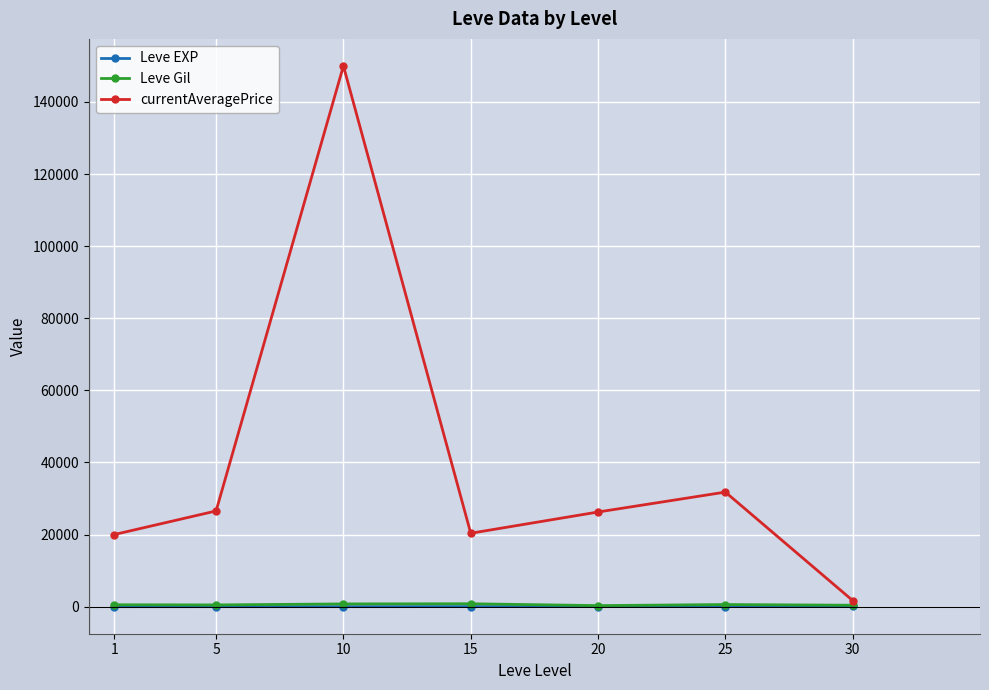

The Leve Gil series shows 595.0 at 25. True or false?

True